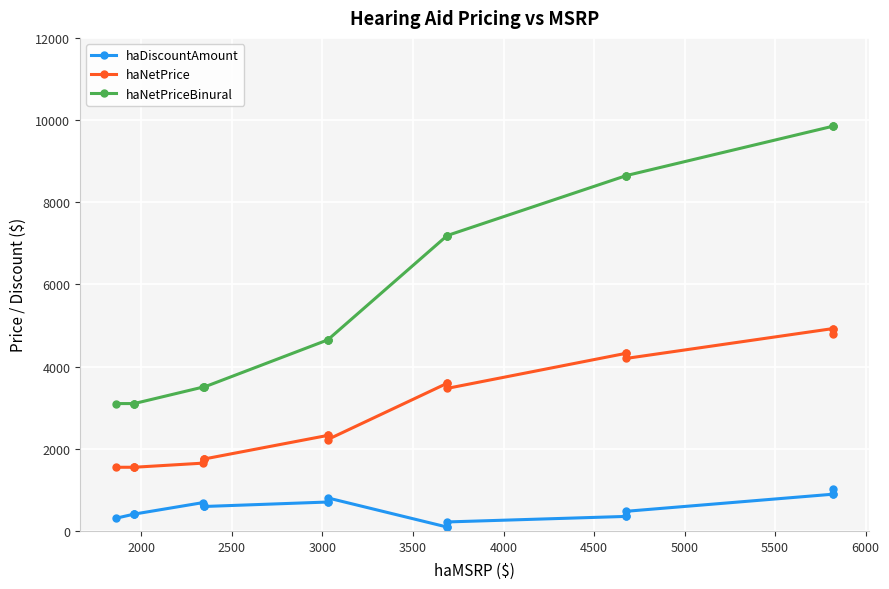

What is the minimum value for haNetPriceBinural?

3100